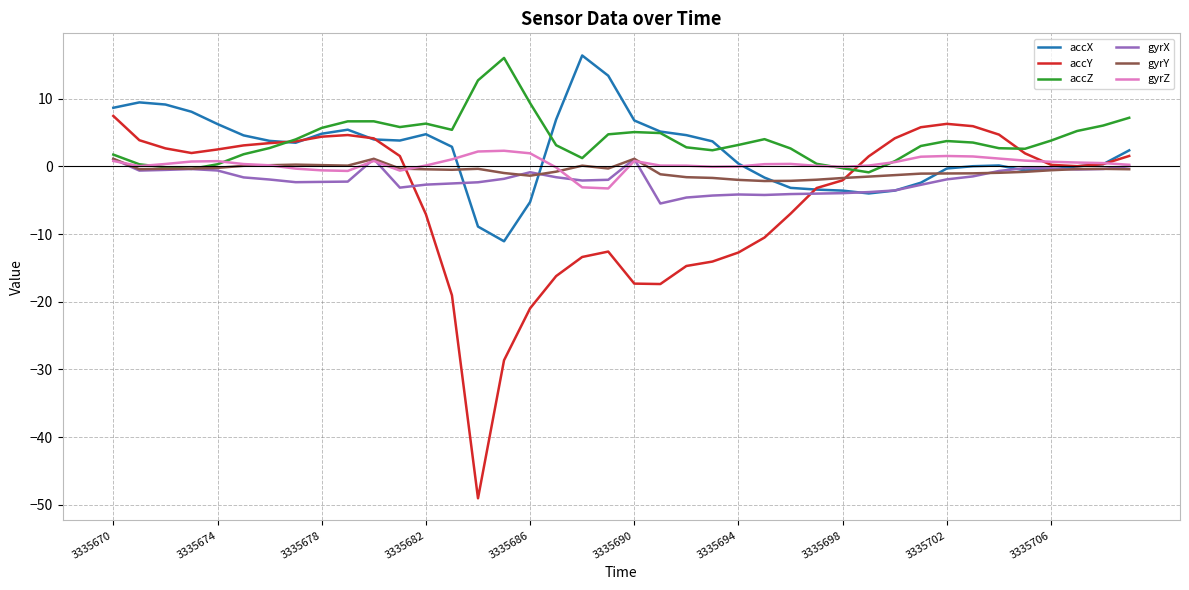

What is the maximum value shown in the chart?

16.4